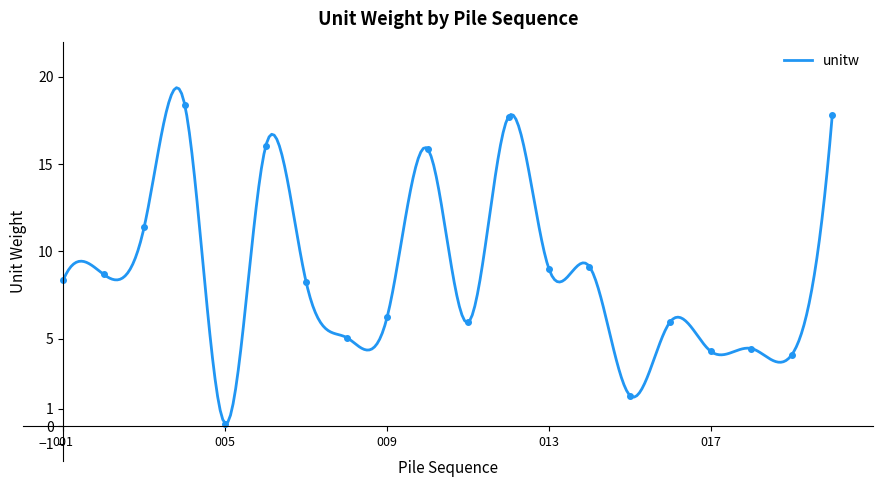

What is the difference between the maximum and second lowest values?

16.6